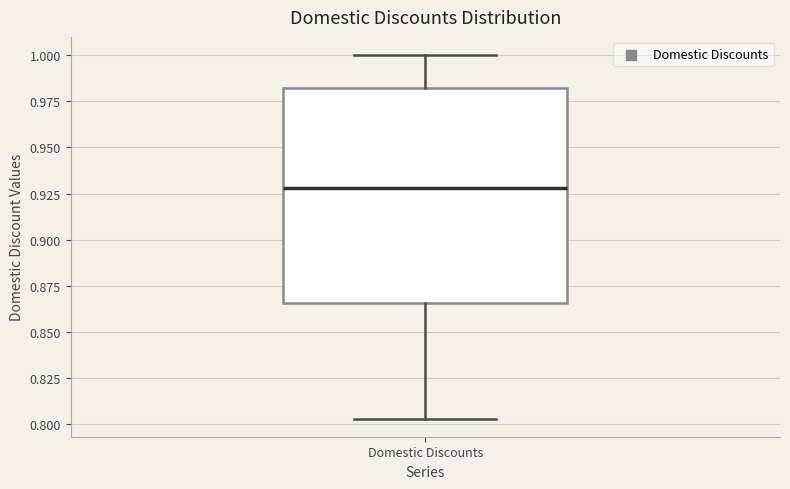

Read this box plot against the y-axis: the position of the median line, the range covered by the box, and the ends of both whiskers. The values are not printed on the chart, so give them approximately, as read against the axis.

median 0.930, box 0.865 to 0.980, whiskers 0.805 to 1.000